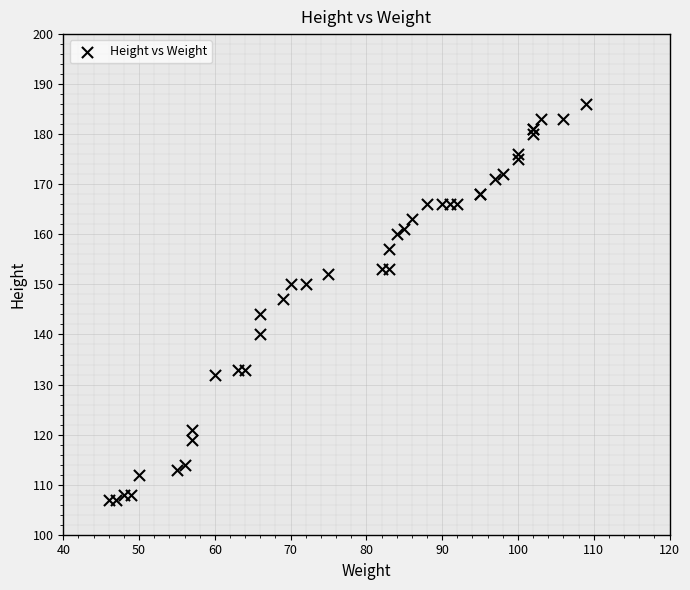

What Y value in the scatter plot is closest to 146?

147